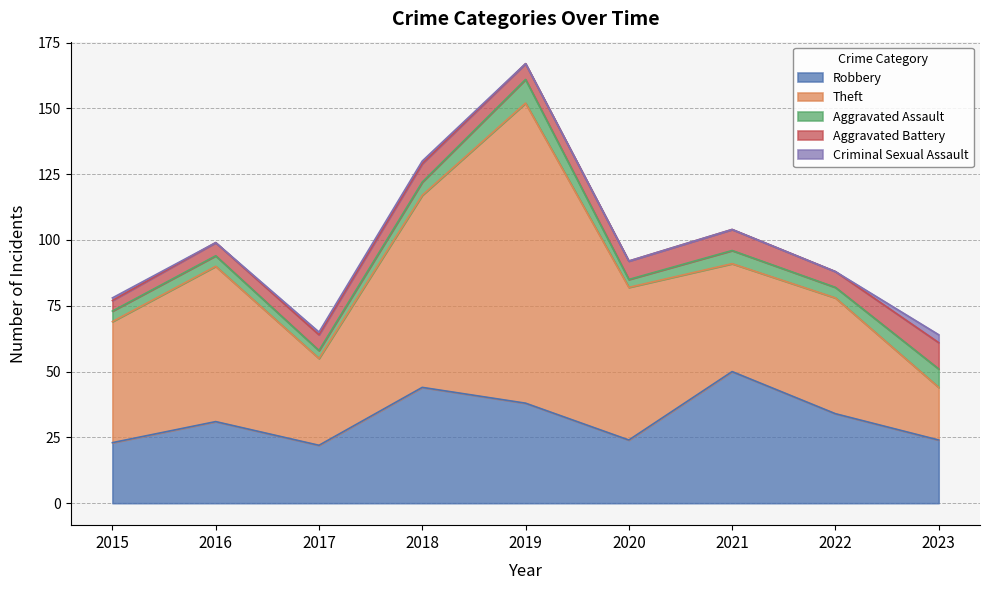

What is the average value of the Robbery series?

32